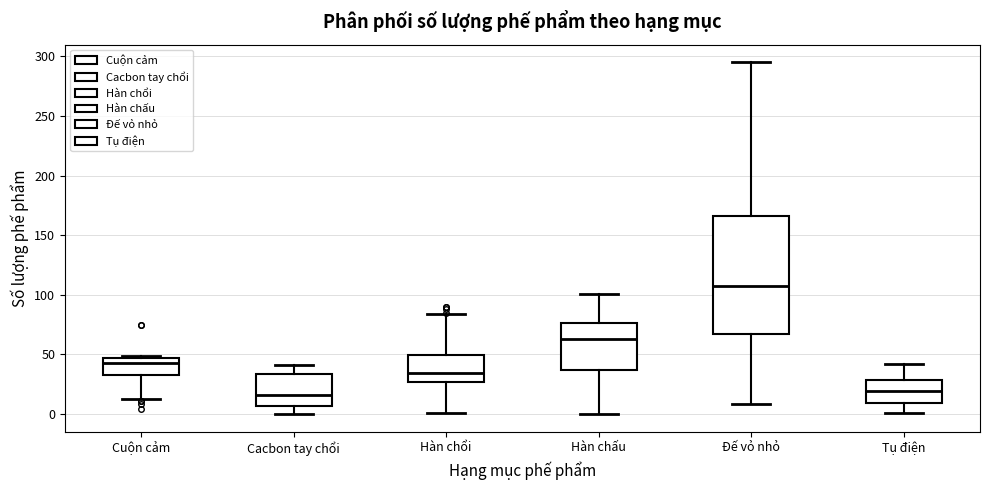

Comparing the boxes themselves (not the whiskers), which one is the tallest?

Đế vỏ nhỏ